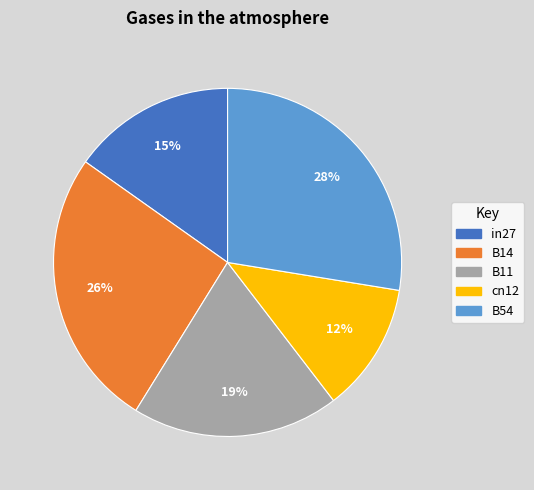

To the nearest percent, what is the average slice percentage?

20%